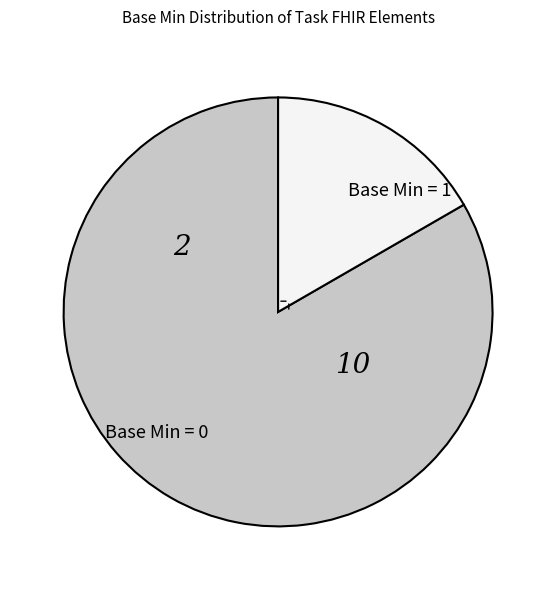

Is there any slice that represents more than half of the pie?

Yes